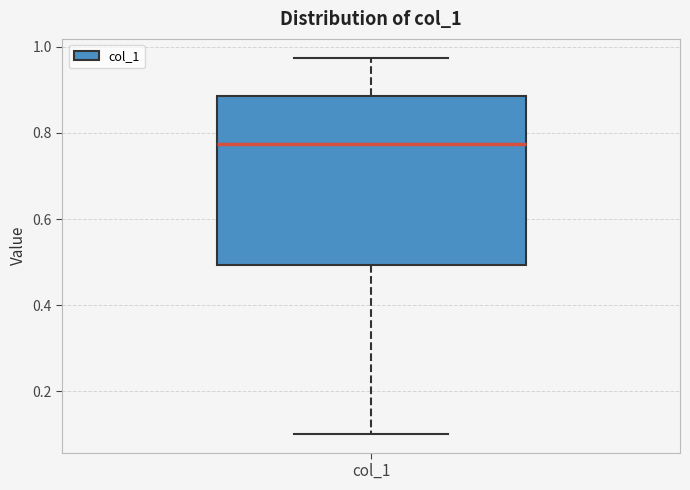

Where does the upper whisker of the box for col_1 end on the y-axis? The values are not printed on the chart, so give them approximately, as read against the axis.

0.98